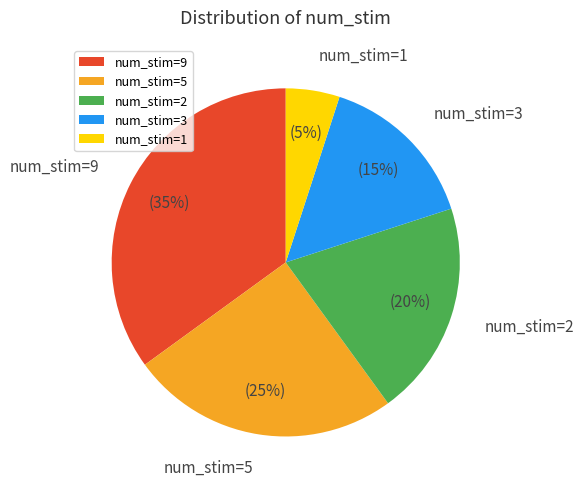

Rank the categories by value from lowest to highest.

num_stim=1, num_stim=3, num_stim=2, num_stim=5, num_stim=9